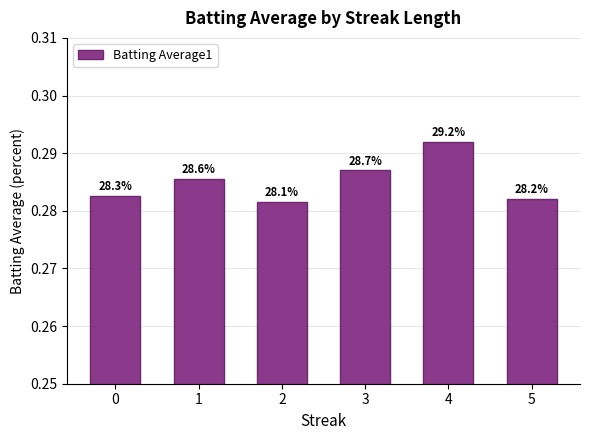

How many bars are there in total?

6